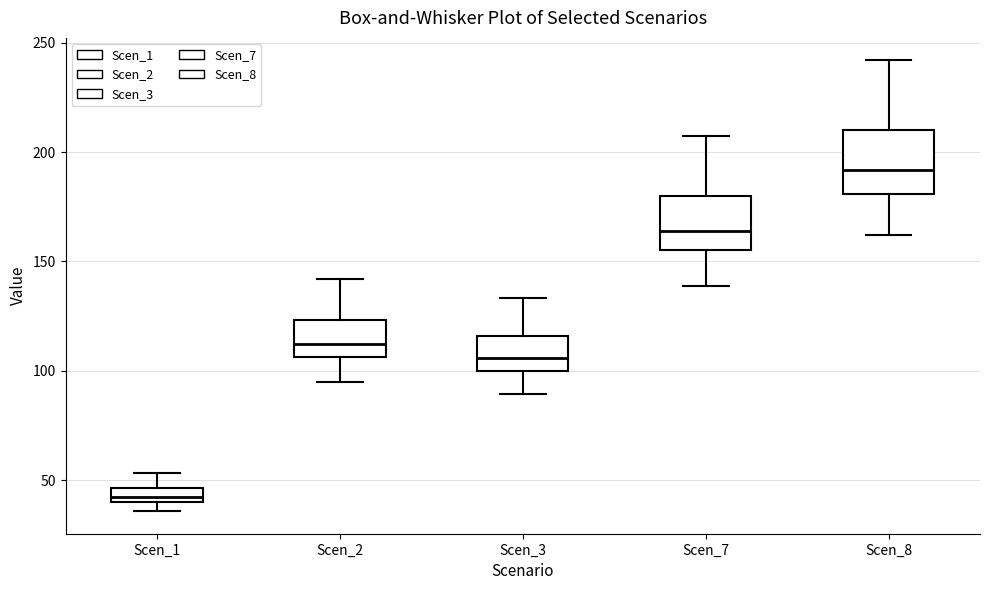

Where is the upper edge of the box for Scen_8 on the y-axis? The values are not printed on the chart, so give them approximately, as read against the axis.

210